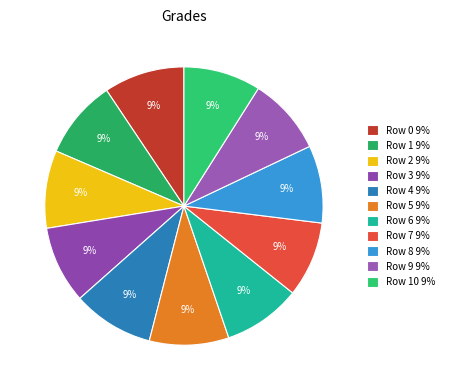

To the nearest percent, what is the average slice percentage?

9%